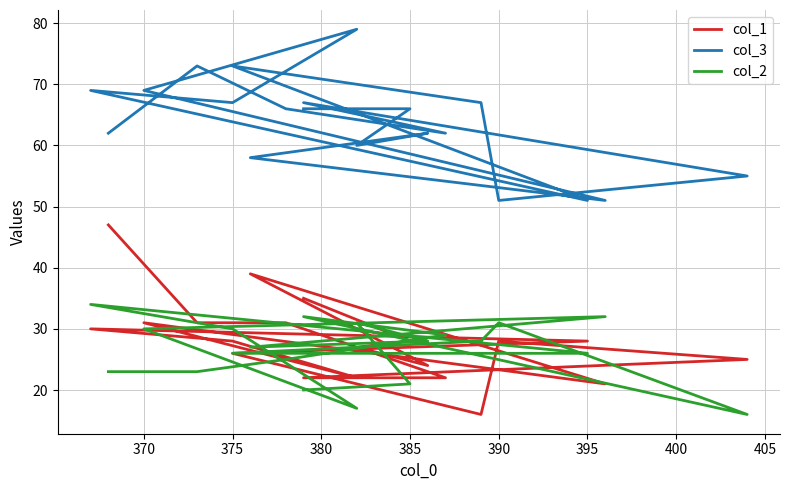

At which category does col_2 reach its first local peak?

385